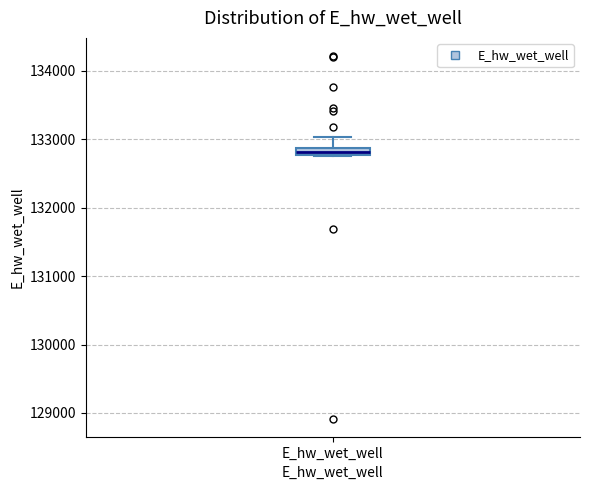

Where is the upper edge of the box for E_hw_wet_well on the y-axis? The values are not printed on the chart, so give them approximately, as read against the axis.

132900